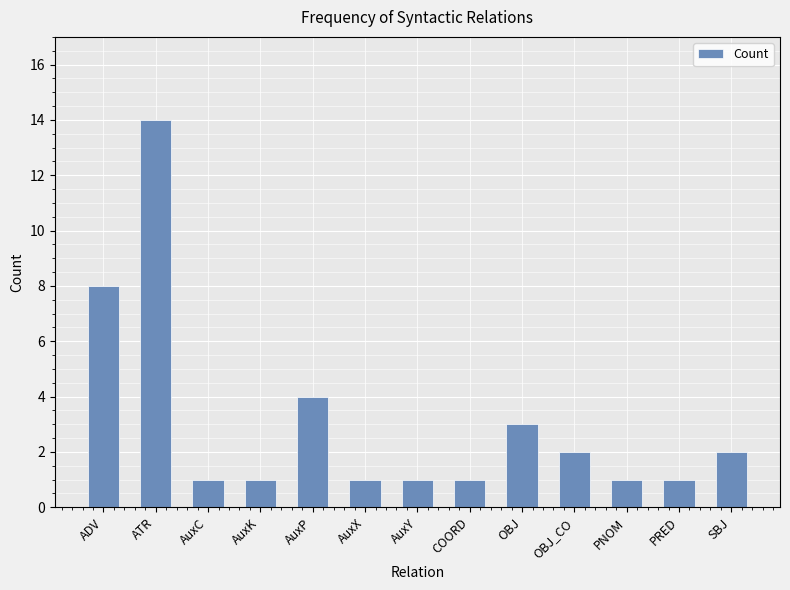

Reading left to right, transcribe all the data shown in this chart.

8	14	1	1	4	1	1	1	3	2	1	1	2